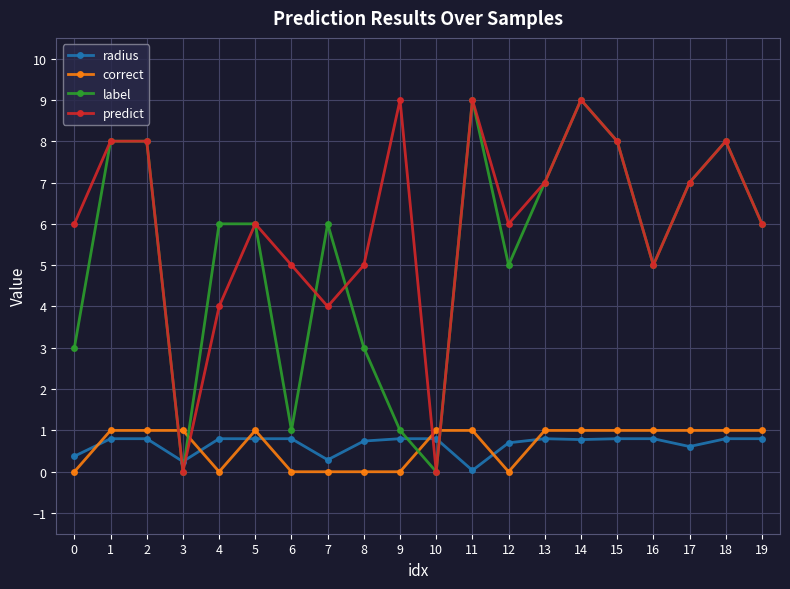

What is the spread (max minus min) of values at 15?

7.2